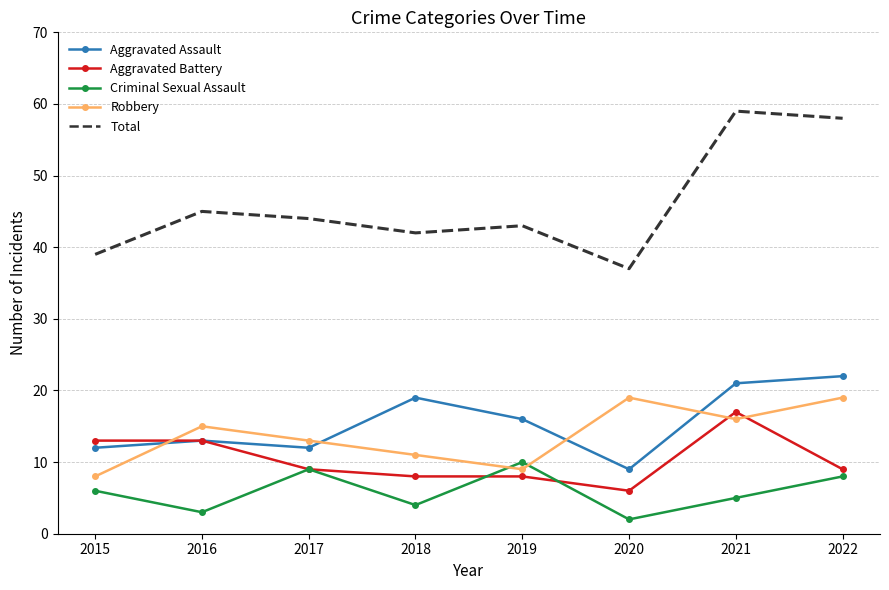

What is the minimum value for Total?

37